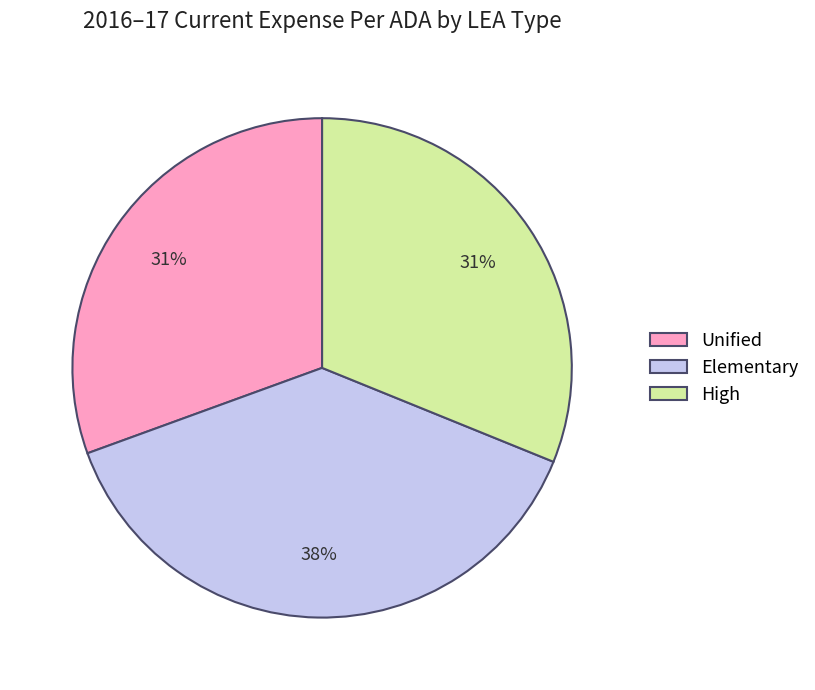

To the nearest percent, what portion does High represent?

31%